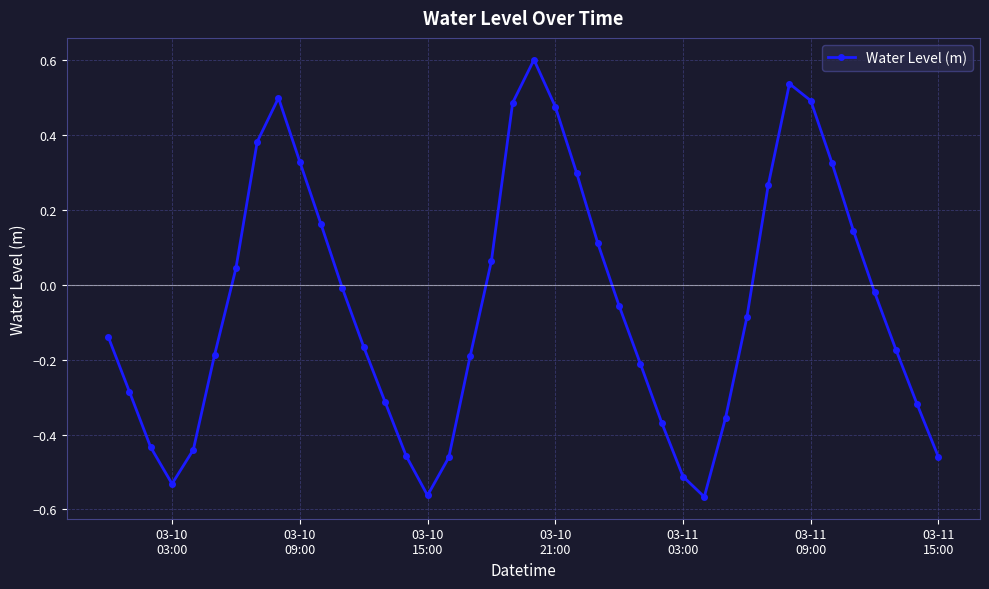

What is the difference between the maximum and minimum values?

1.2